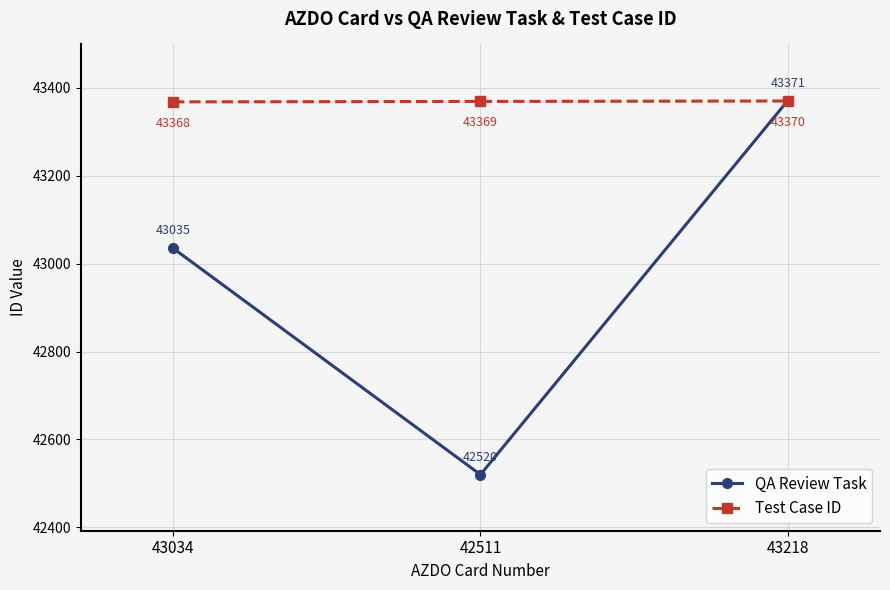

Reading right to left, what are all the values shown in this chart?

QA Review Task: 43218=43371	42511=42520	43034=43035
Test Case ID: 43218=43370	42511=43369	43034=43368